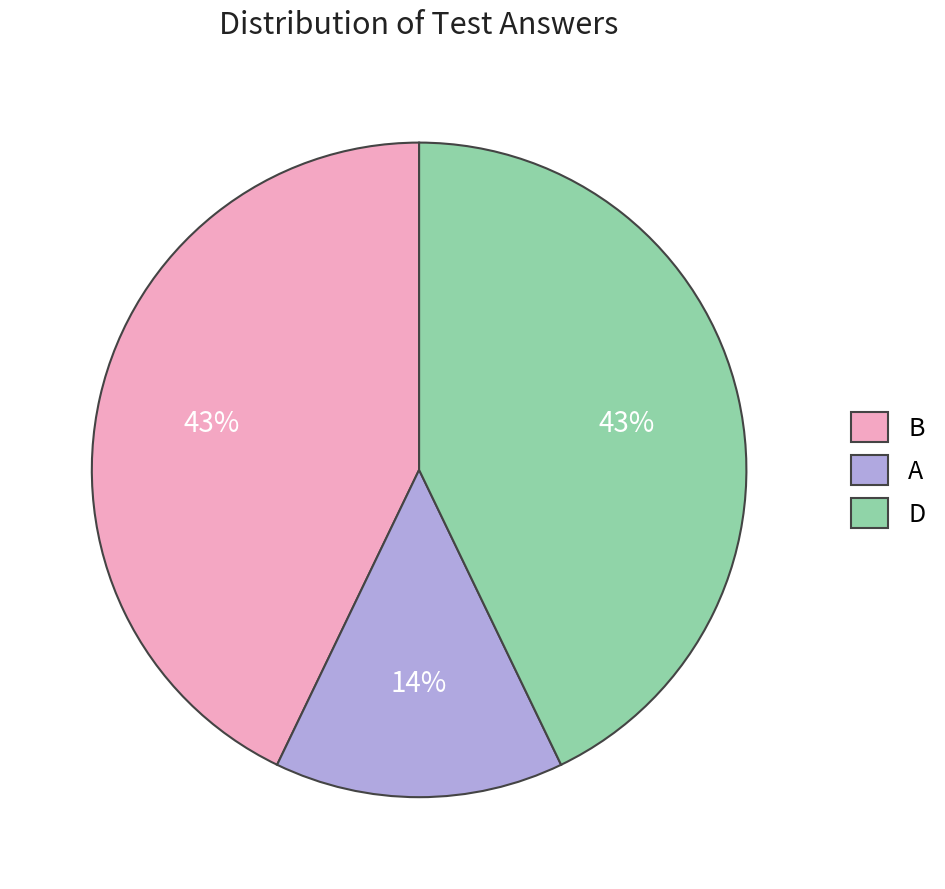

Is it true that A is 28% of the pie?

False